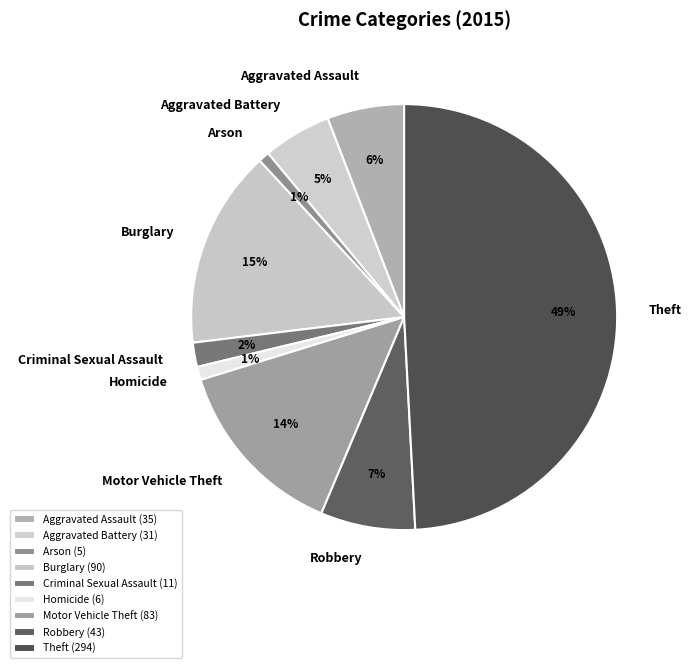

How many segments does this pie chart have?

9